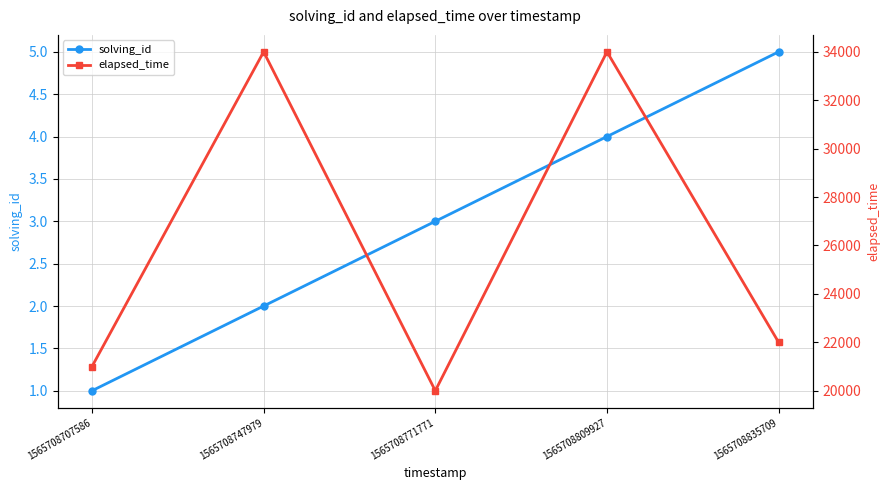

At which category does the chart reach its minimum across all series?

1565708707586